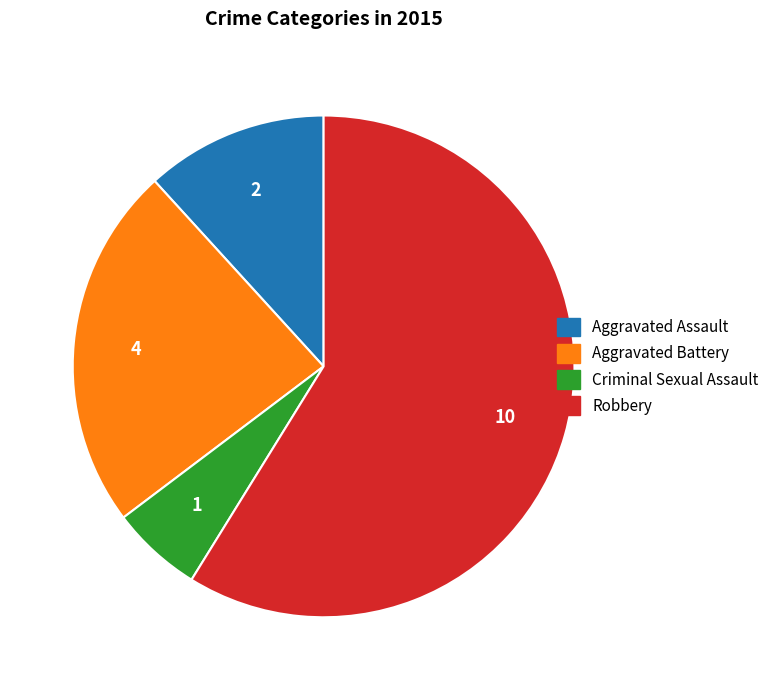

Between Criminal Sexual Assault and Aggravated Assault, which is larger?

Aggravated Assault